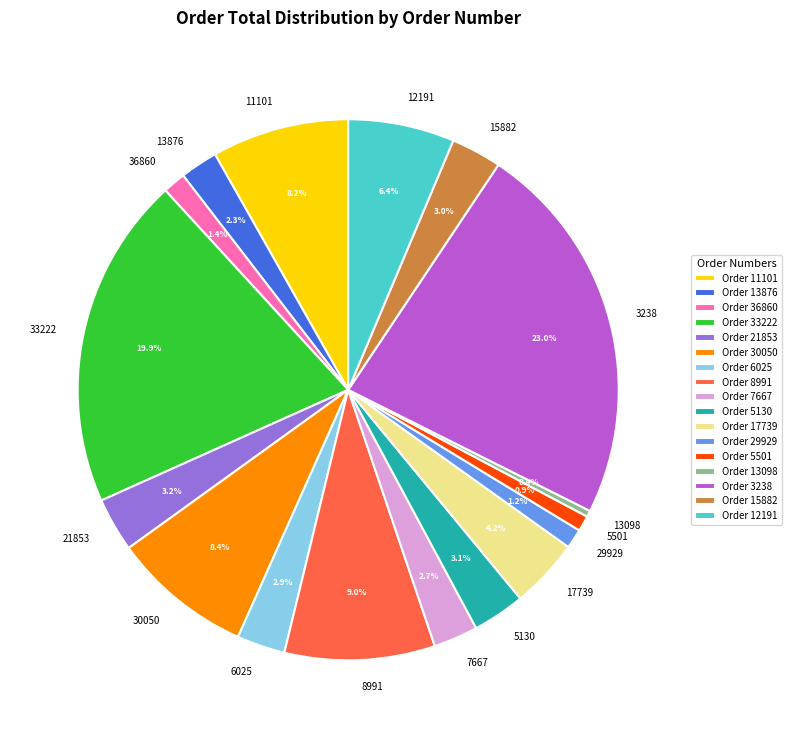

Count the number of slices in the pie.

17